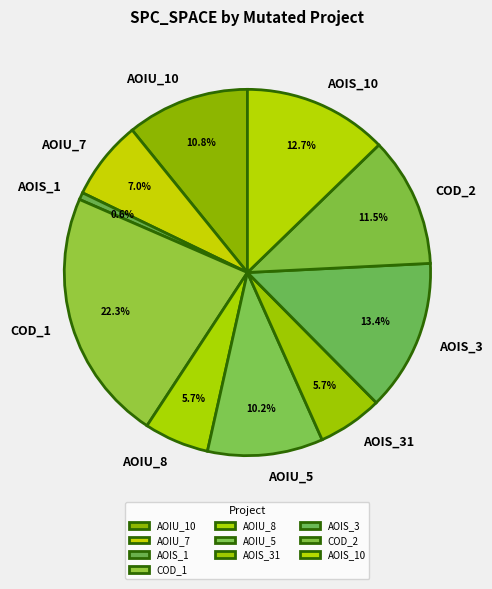

Do AOIS_3 and AOIU_5 together represent more than half of the pie?

No